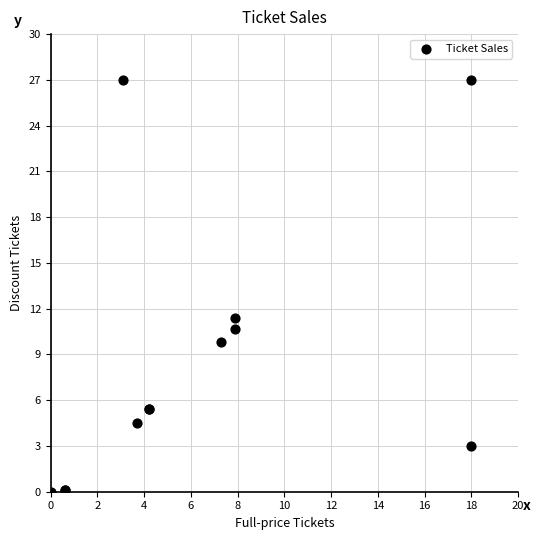

What Y value in the scatter plot is closest to 13?

11.4